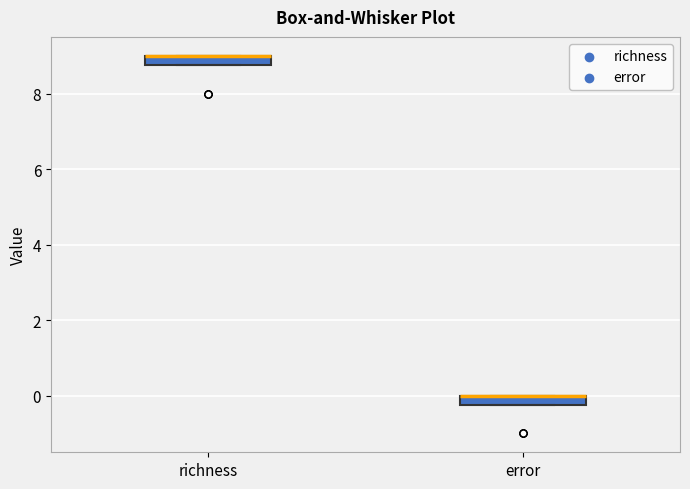

Where is the lower edge of the box for error on the y-axis? The values are not printed on the chart, so give them approximately, as read against the axis.

-0.2